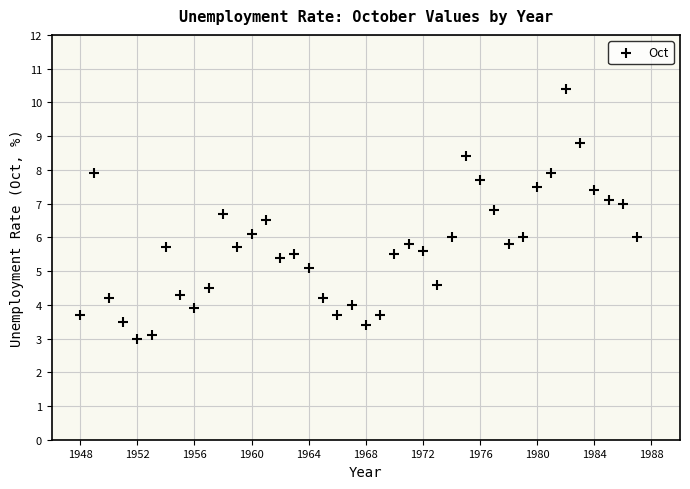

What is the range of Y values (max minus min)?

7.4